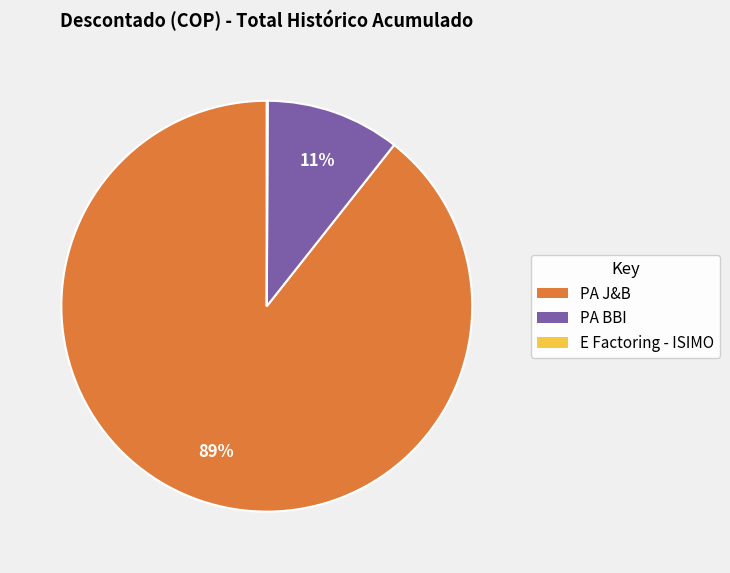

To the nearest percent, what is the difference between the largest and smallest slice percentages?

89%